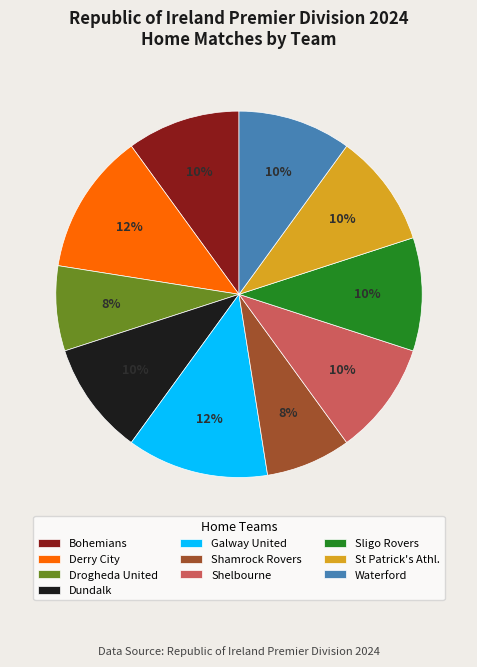

Does Bohemians represent more than half of the total?

No